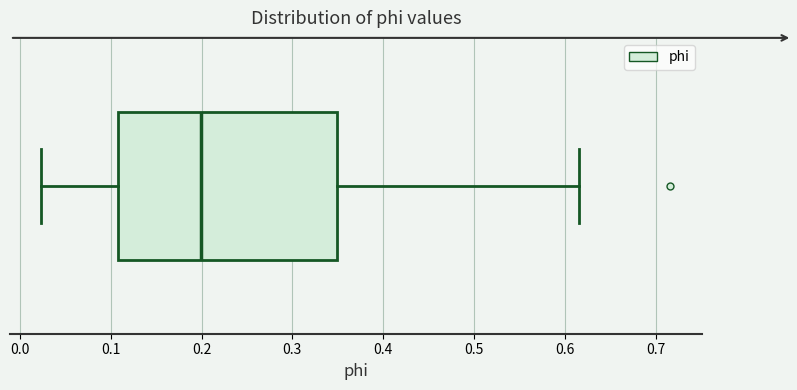

Read this box plot against the x-axis: the position of the median line, the range covered by the box, and the ends of both whiskers. The values are not printed on the chart, so give them approximately, as read against the axis.

median 0.20, box 0.11 to 0.35, whiskers 0.02 to 0.62